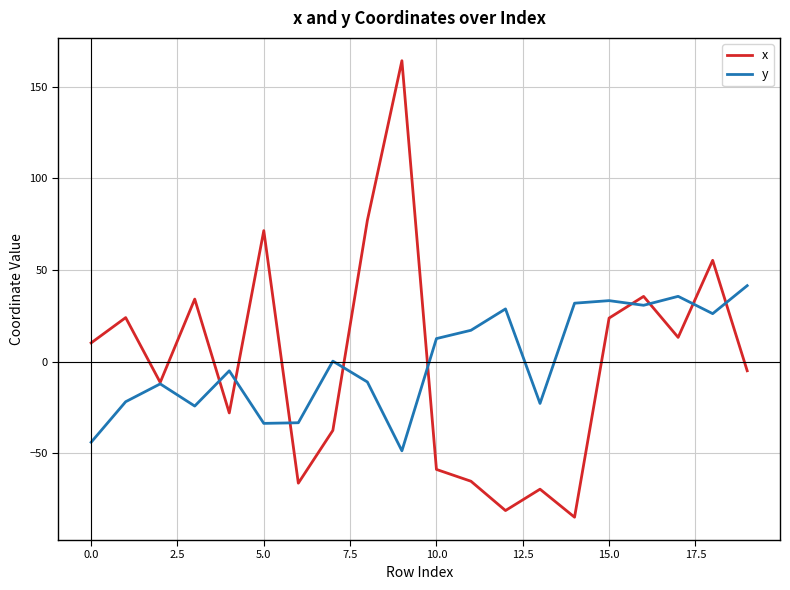

How many lines are shown in the chart?

2